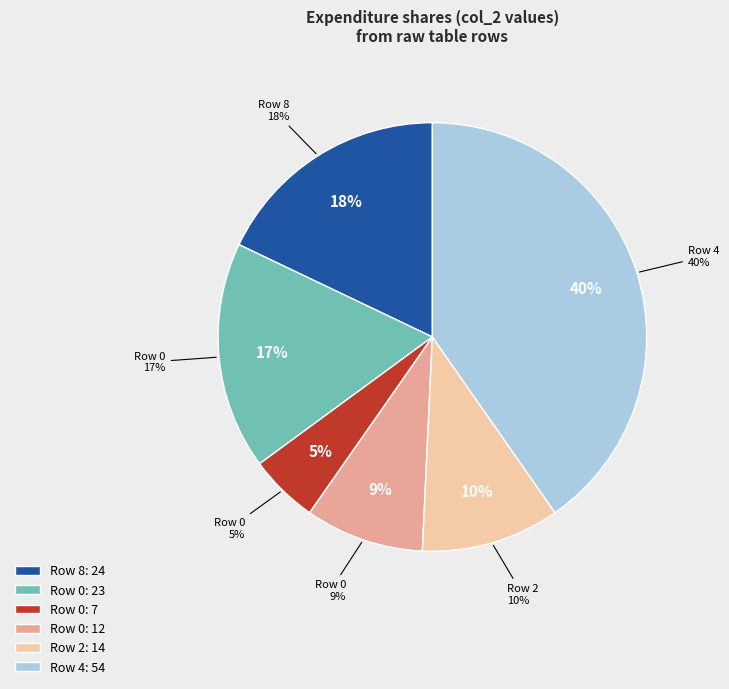

Do 0 and 3353 together represent more than half of the pie?

No